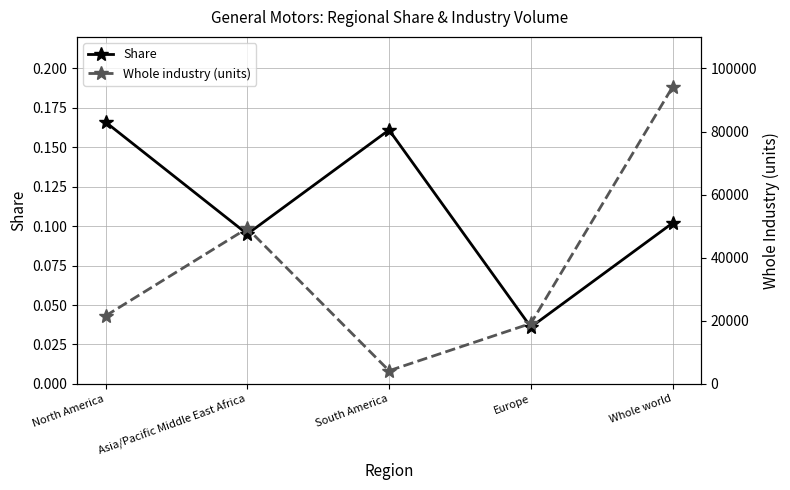

True or false: Share and Whole industry (units) cross at least once.

False